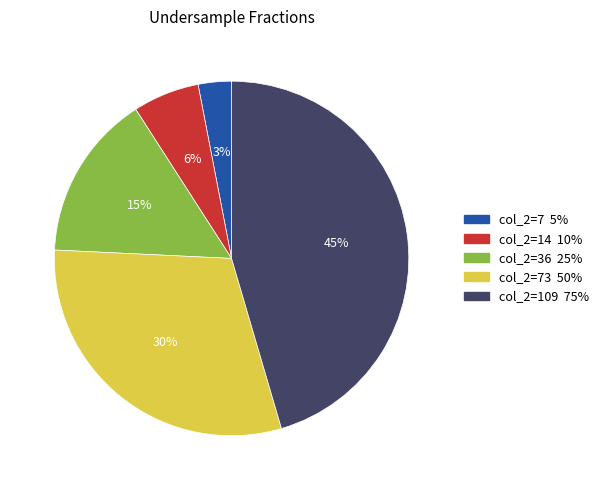

Is it true that col_2=14 10% is 6% of the pie?

True